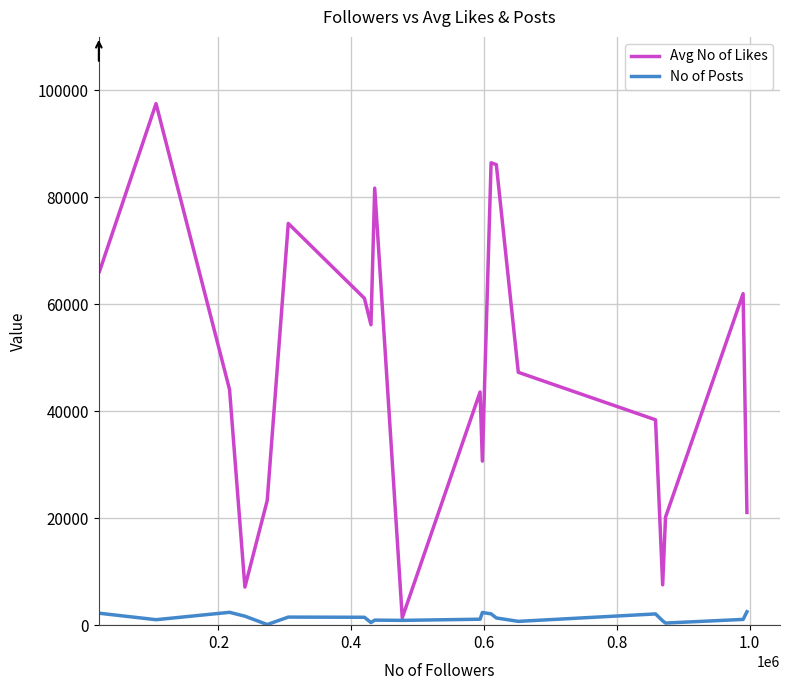

What is the maximum value shown in the chart?

97519